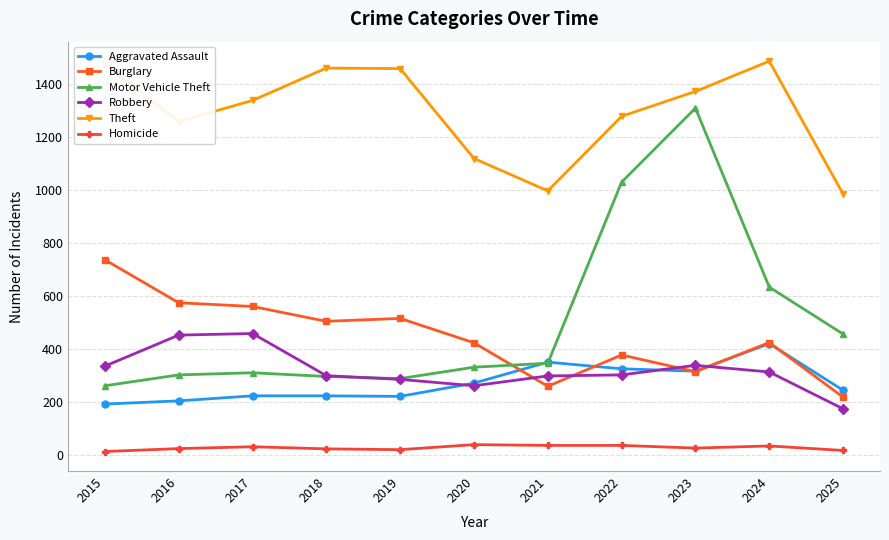

What is the maximum value for Homicide?

41